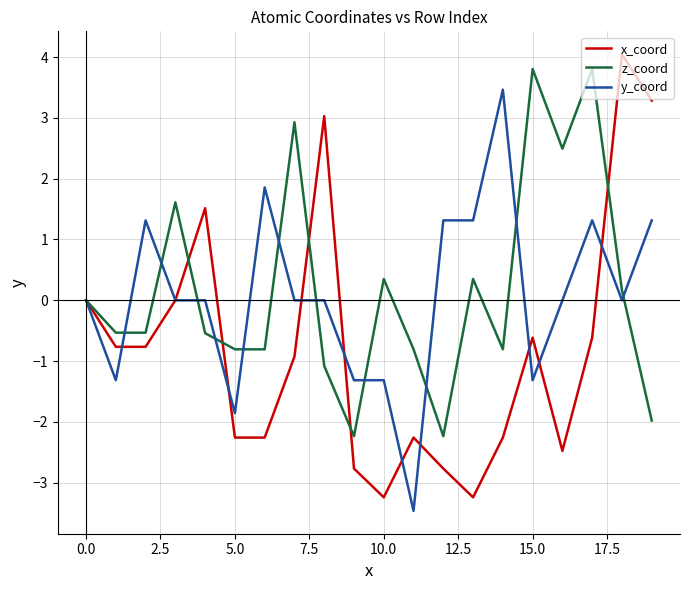

Which series has the widest spread of values?

x_coord